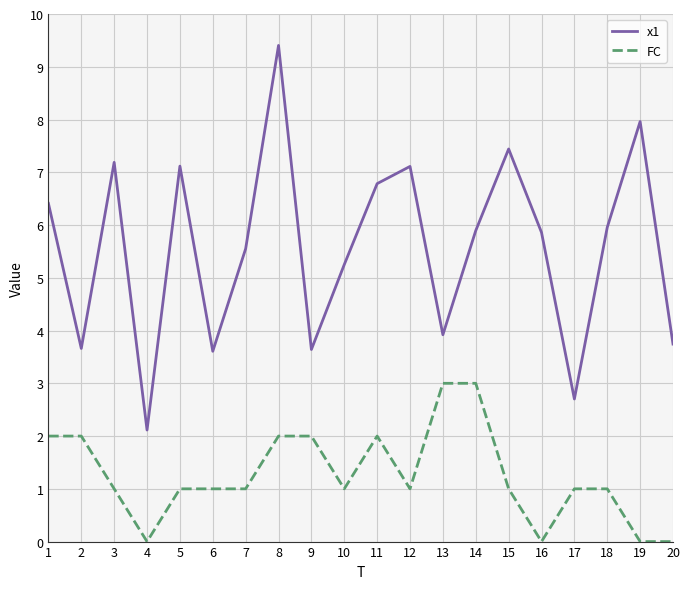

List the series in order of their peak value, highest first.

x1, FC